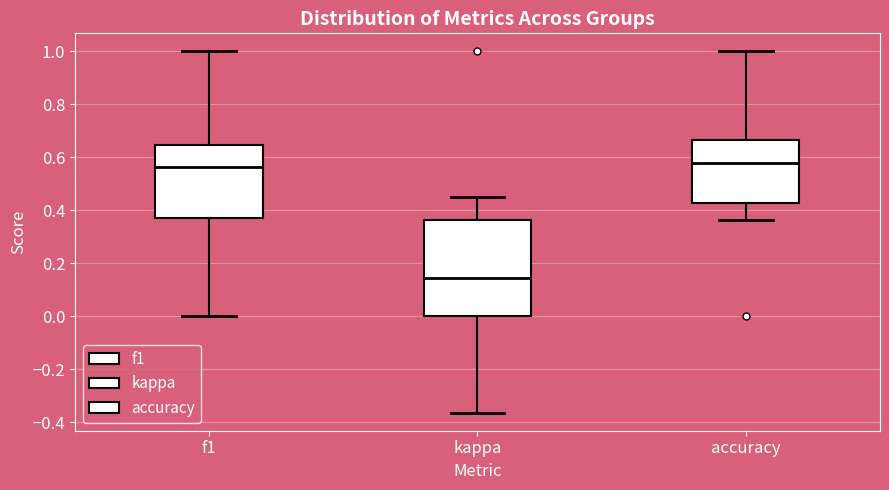

Which box is the tallest, from its lower edge to its upper edge?

kappa